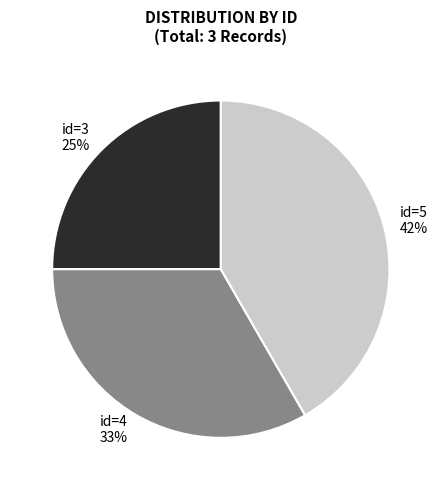

Between id=5 and id=3, which is larger?

id=5